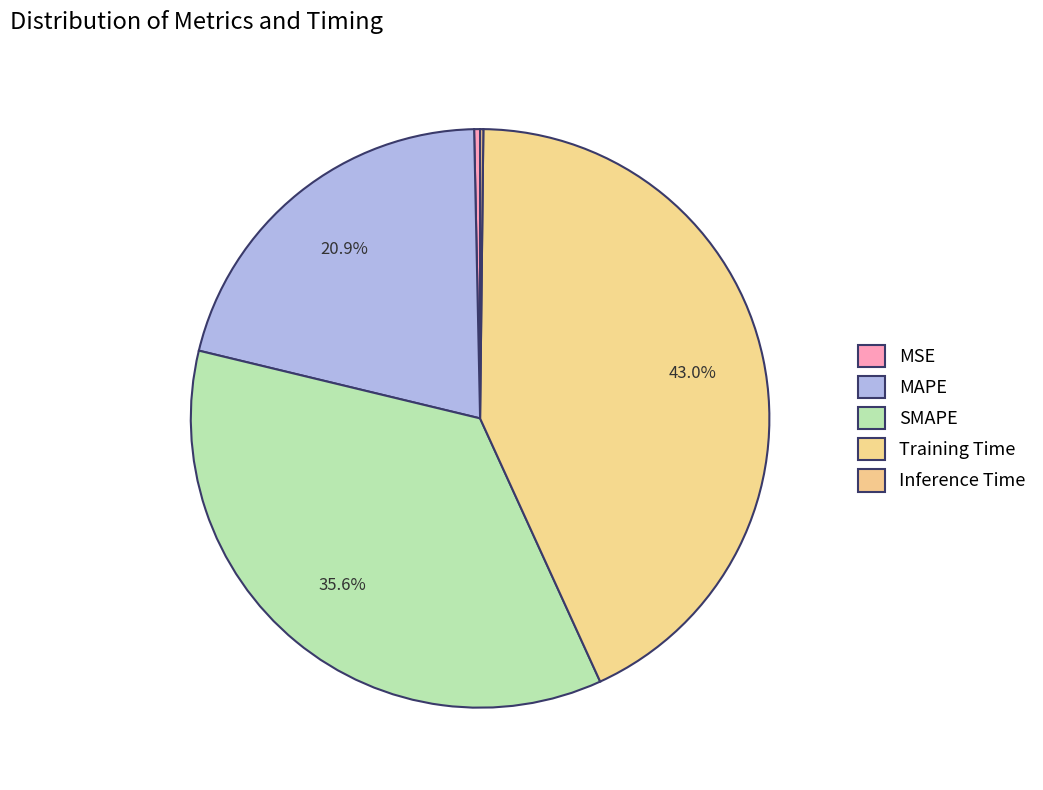

Rank the categories by value from highest to lowest.

Training Time, SMAPE, MAPE, MSE, Inference Time